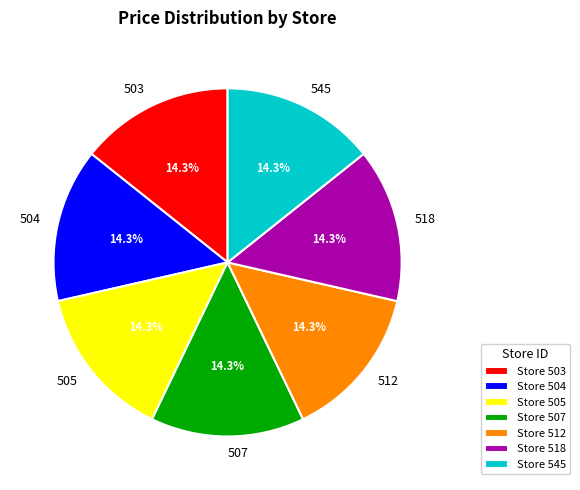

Does 505 represent more than half of the total?

No